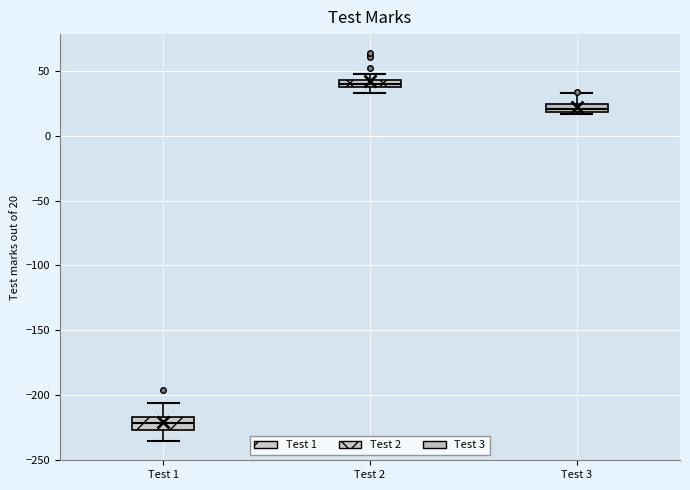

Where does the upper whisker of the box for Test 1 end on the y-axis? The values are not printed on the chart, so give them approximately, as read against the axis.

-205